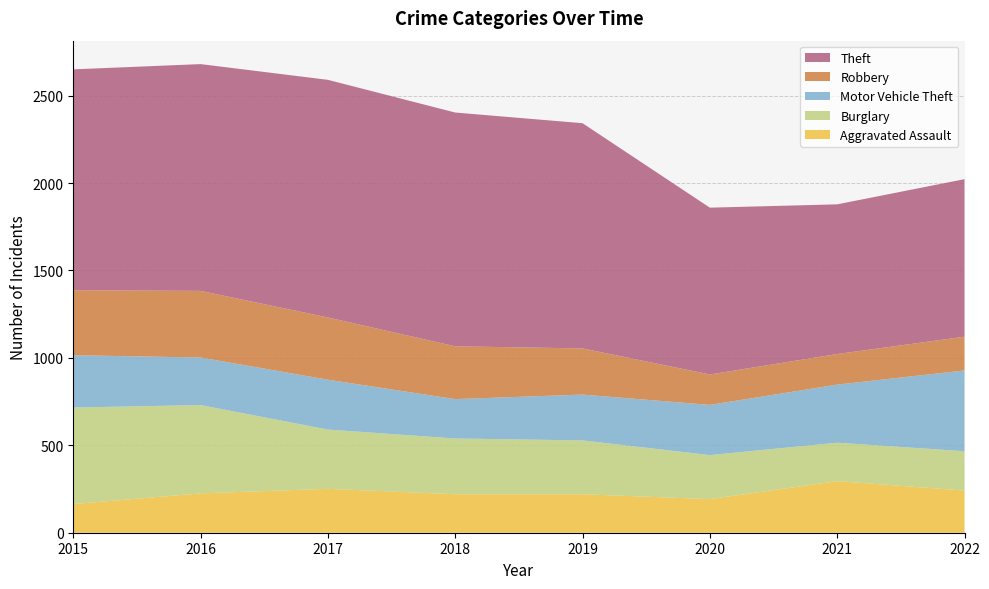

Reading left to right, list all the values displayed in this chart.

Aggravated Assault: 164	225	251	220	220	192	295	241
Burglary: 552	505	339	319	308	252	220	225
Motor Vehicle Theft: 299	272	285	225	262	287	332	462
Robbery: 372	381	356	302	264	174	175	193
Theft: 1263	1297	1359	1337	1288	954	856	901